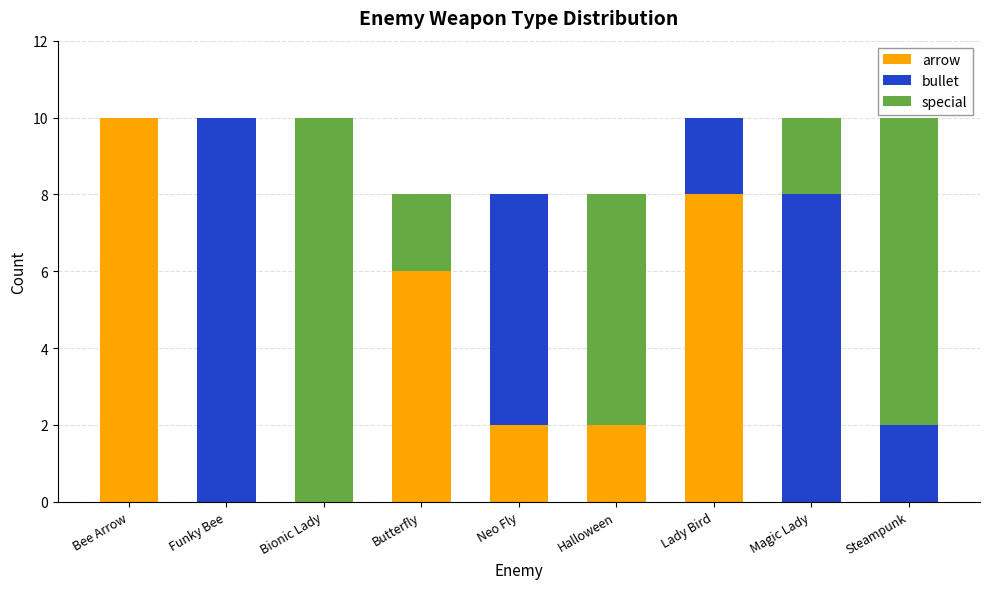

At which label does arrow reach its peak?

Bee Arrow